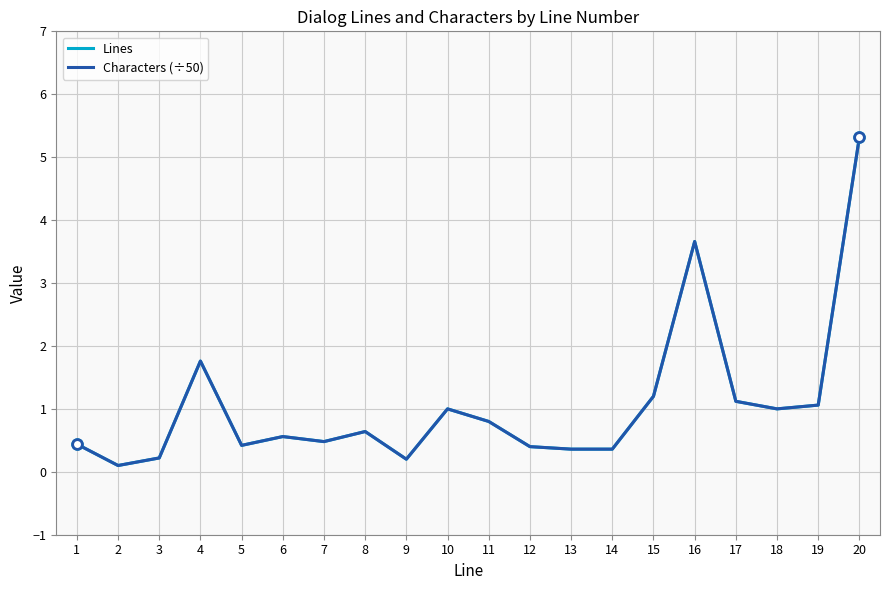

Is it true that Lines equals 0.0 at 2?

False